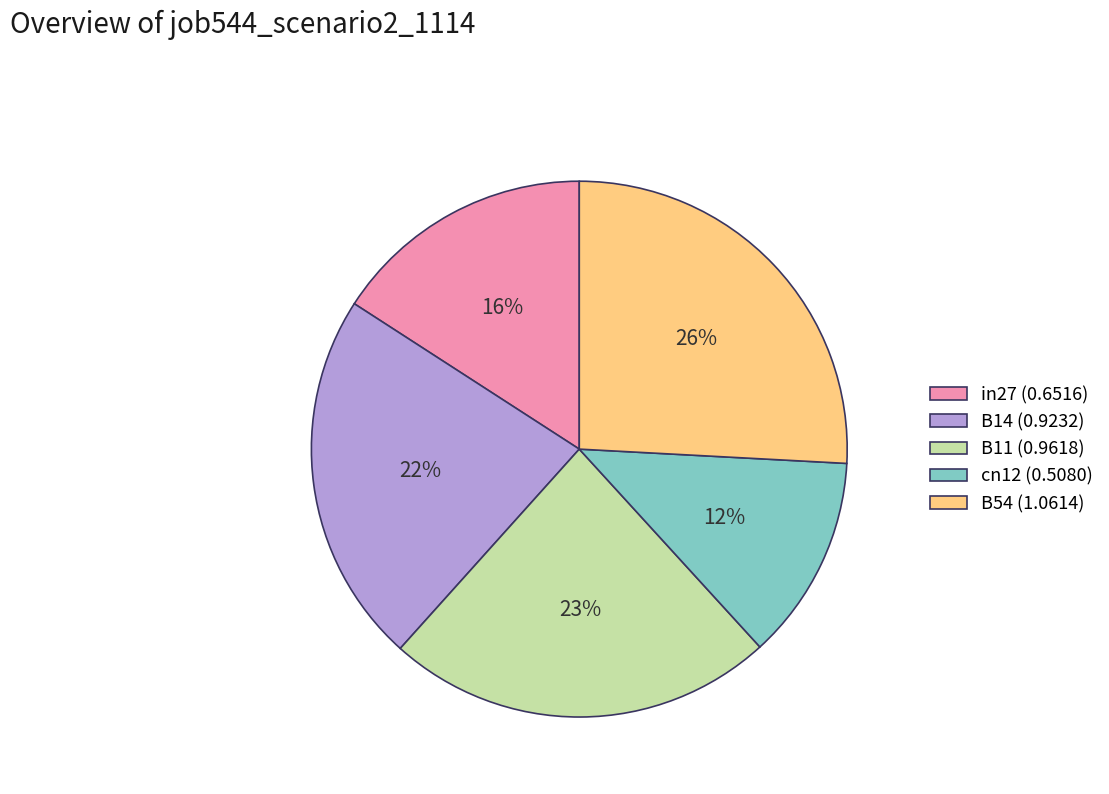

To the nearest percent, what is the average slice percentage?

20%